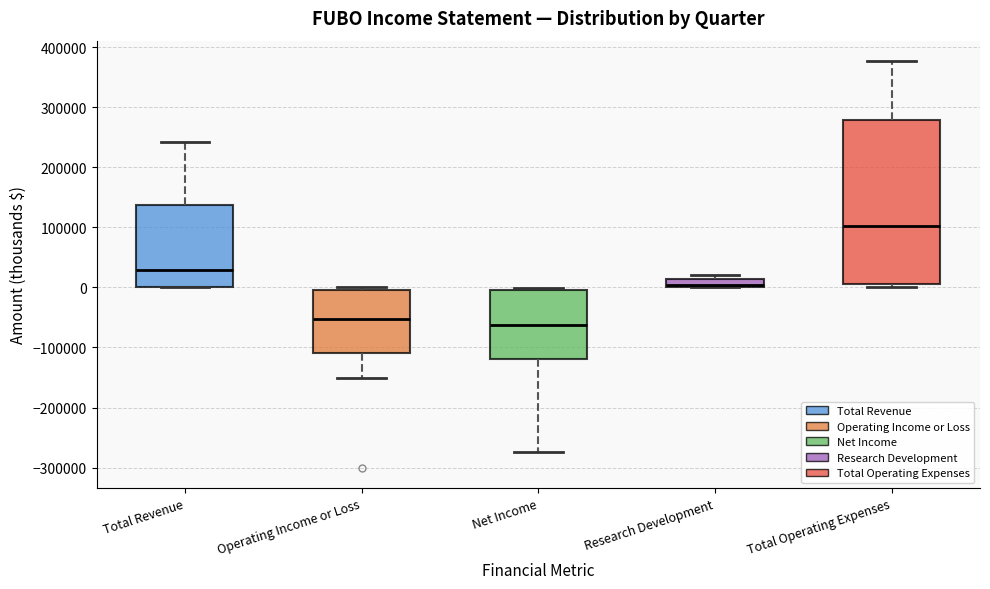

Comparing the boxes themselves (not the whiskers), which one is the tallest?

Total Operating Expenses